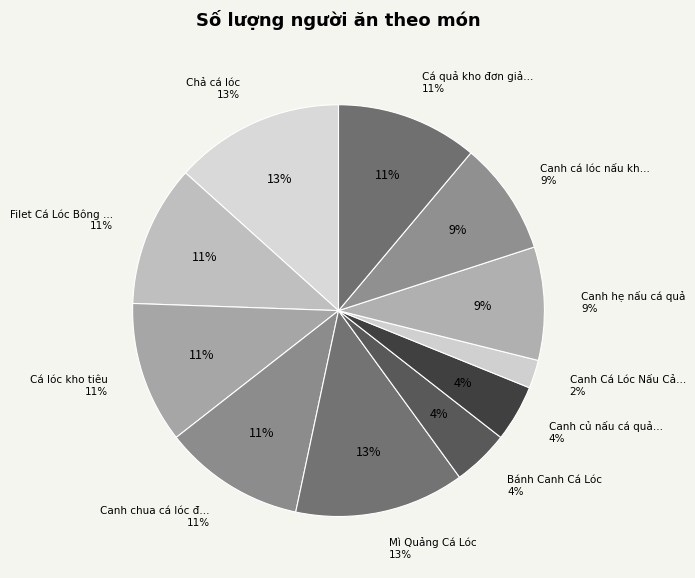

Which has a higher value, Canh hẹ nấu cá quả or Chả cá lóc?

Chả cá lóc